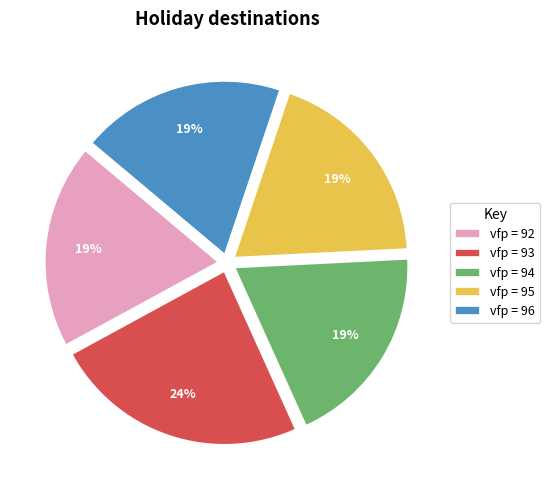

Do vfp = 96 and vfp = 94 together represent more than half of the pie?

No